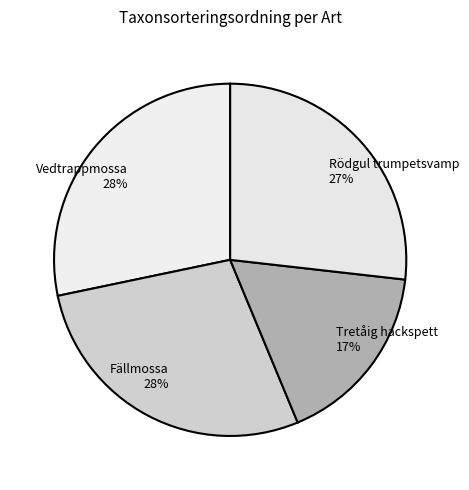

Which category has the smallest portion of the pie?

Tretåig hackspett